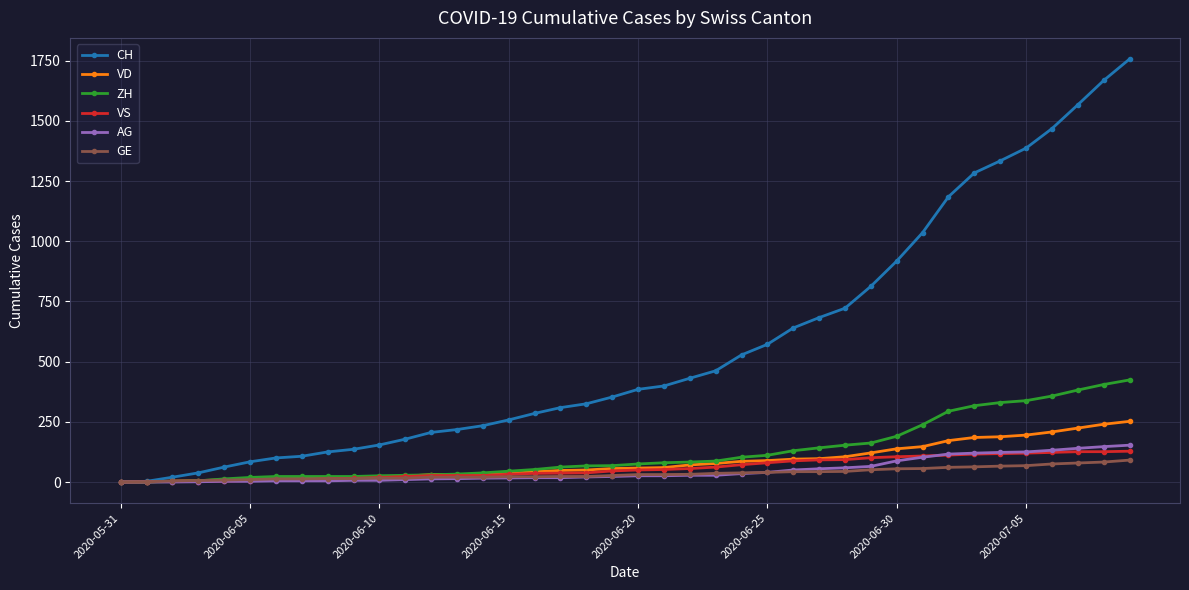

Rank the series by their maximum value, from highest to lowest.

CH, ZH, VD, AG, VS, GE